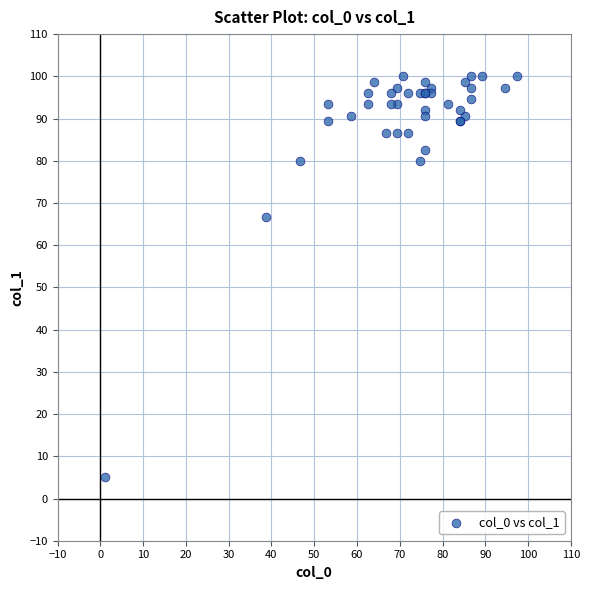

What Y value in the scatter plot is closest to 52?

66.7